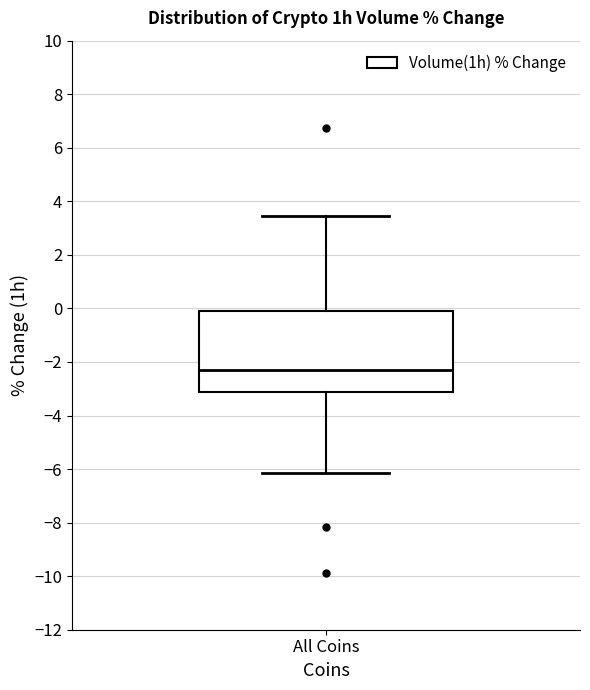

Transcribe this box plot: give where the median line is, the range the box spans, and where the two whiskers end, as read against the y-axis. The values are not printed on the chart, so give them approximately, as read against the axis.

median -2.4, box -3.2 to -0.2, whiskers -6.2 to 3.4